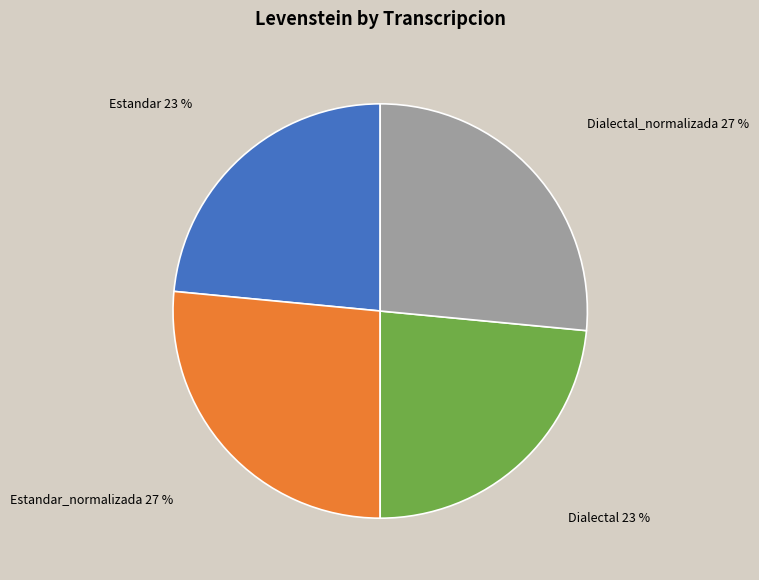

Is it true that Dialectal is 32% of the pie?

False